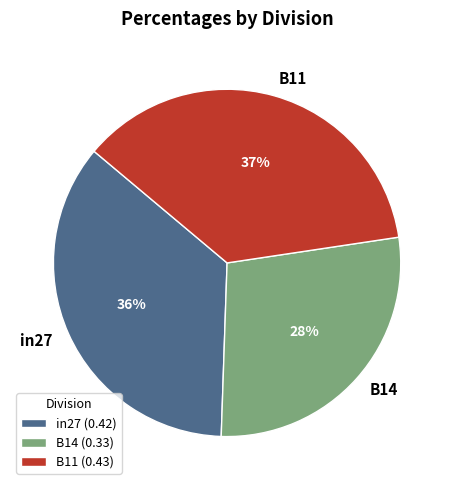

Is the sum of B14 and B11 greater than half?

Yes